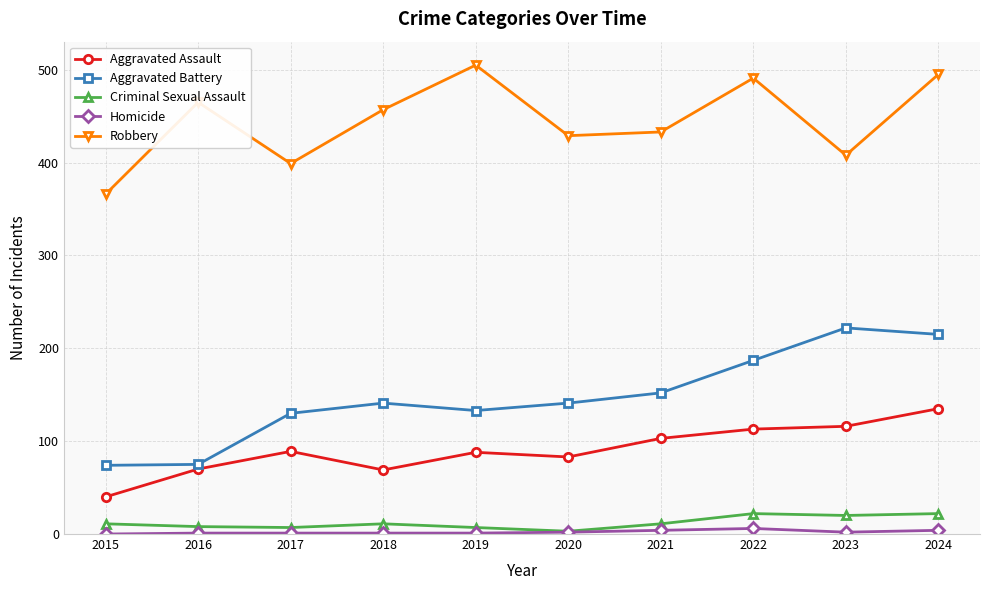

True or false: Criminal Sexual Assault and Aggravated Battery cross at least once.

False